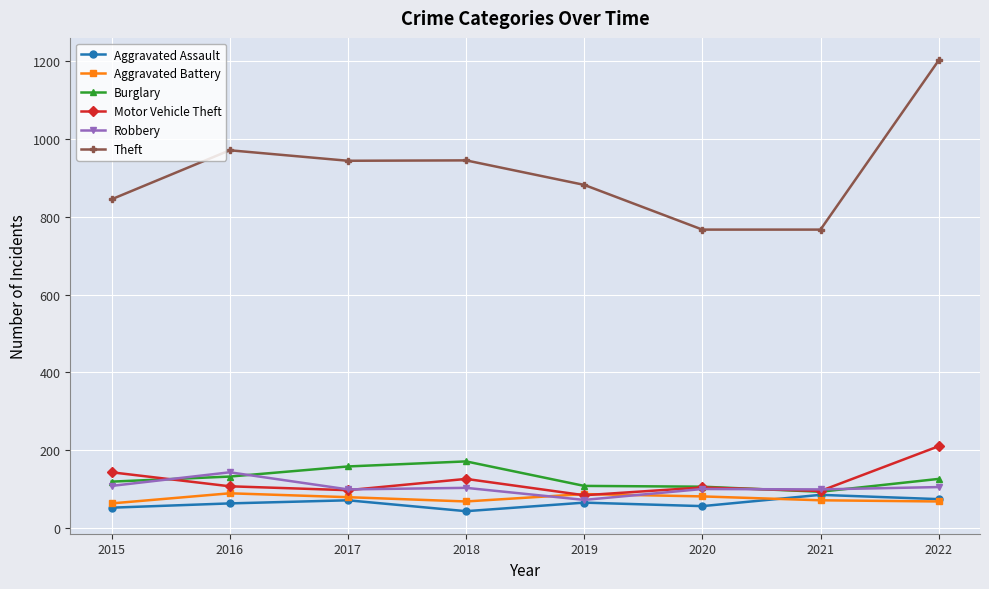

What is the minimum value shown in the chart?

43